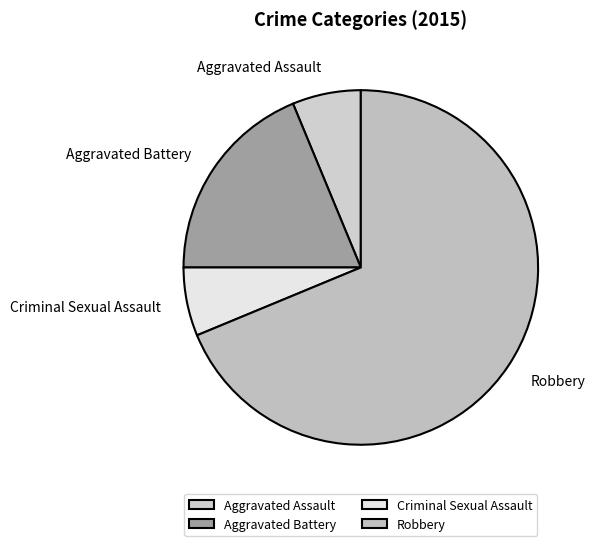

Is the sum of Criminal Sexual Assault and Aggravated Battery greater than half?

No